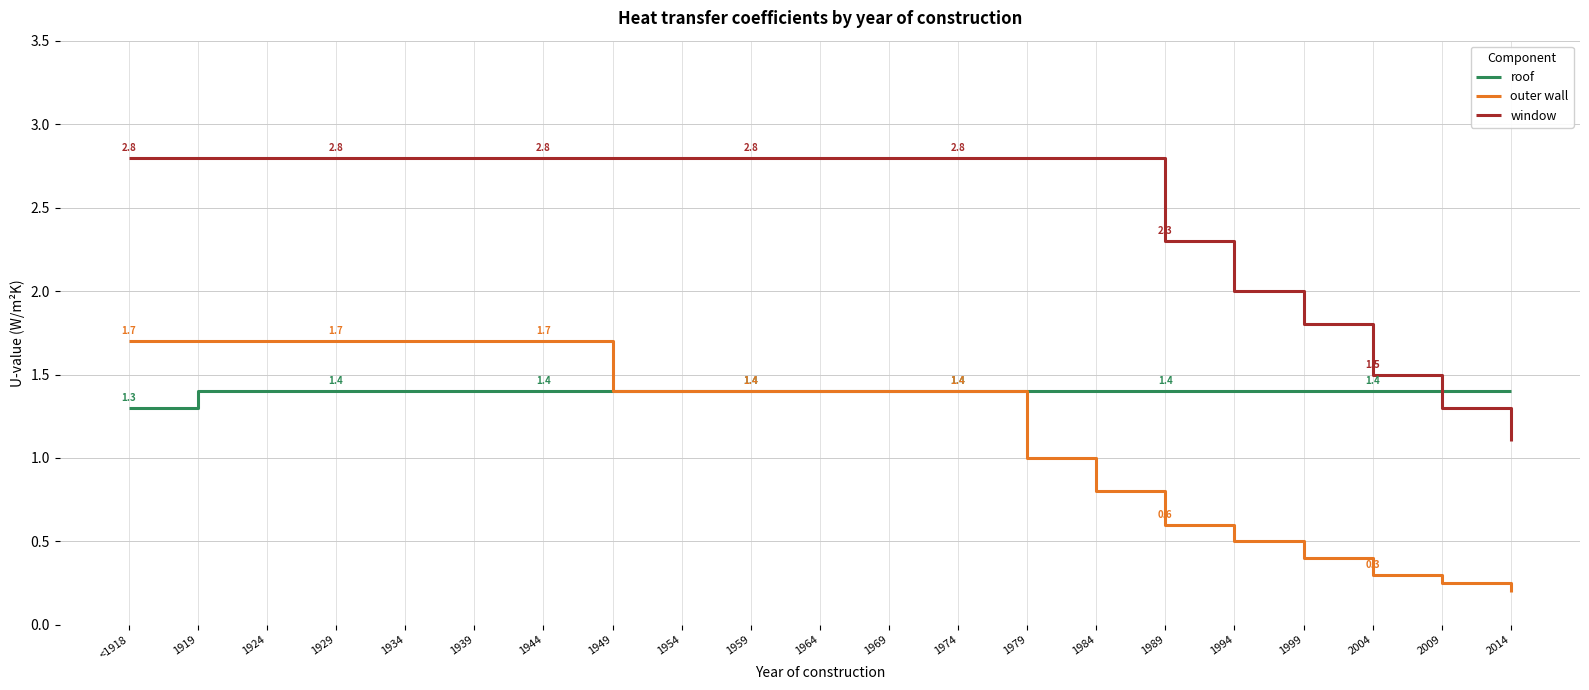

At which label does outer wall first exceed 1?

<1918